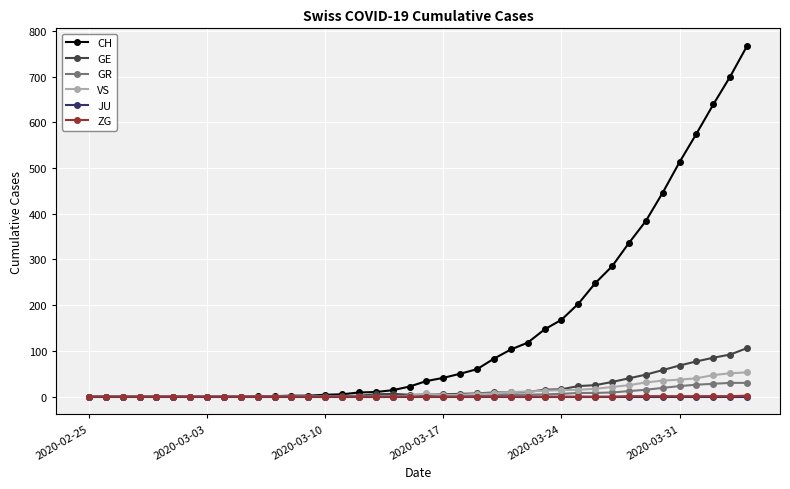

Which series has the largest range (max minus min)?

CH